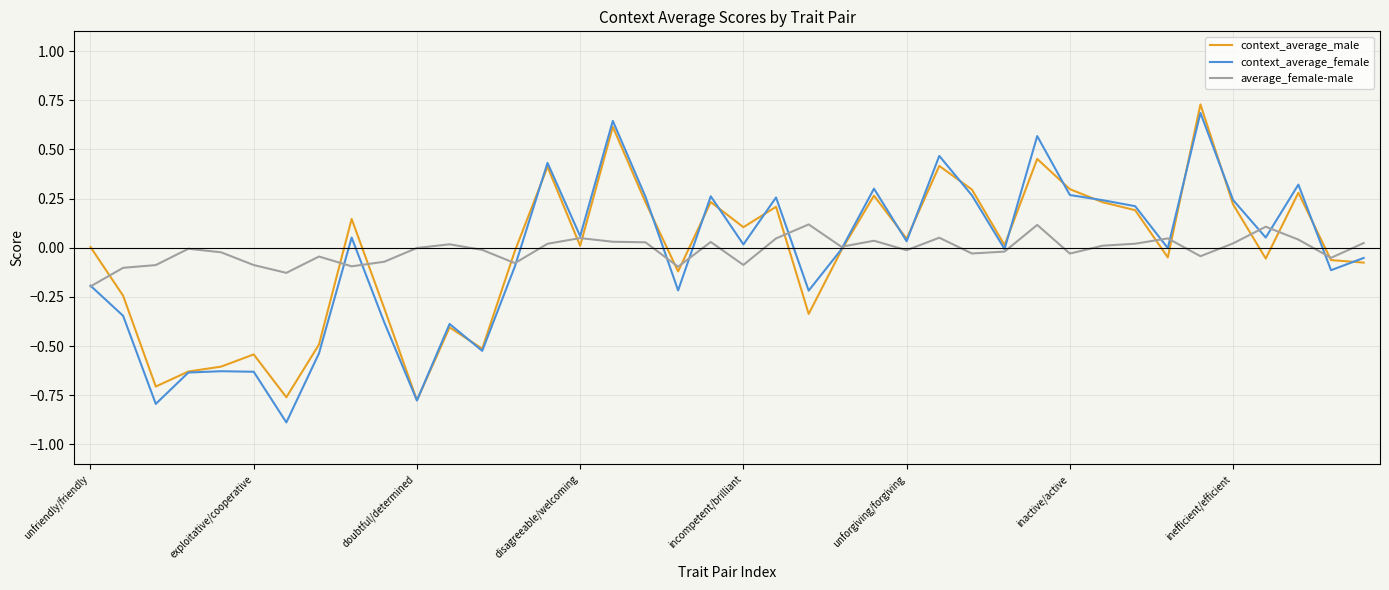

What is the minimum value shown in the chart?

-0.9